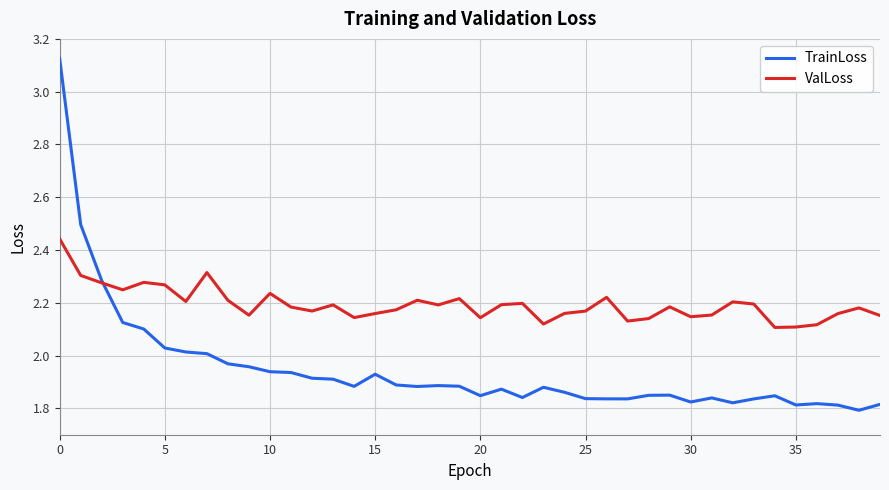

List the series in order of their peak value, lowest first.

ValLoss, TrainLoss